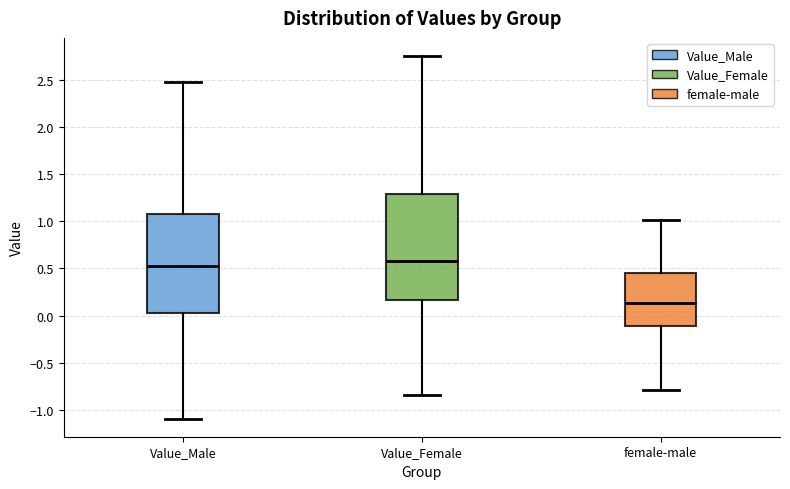

Reading left to right, read every box against the y-axis: the position of its median line, the range the box covers, and the ends of its whiskers. The values are not printed on the chart, so give them approximately, as read against the axis.

Value_Male: median 0.55, box 0.05 to 1.10, whiskers -1.10 to 2.50
Value_Female: median 0.60, box 0.15 to 1.30, whiskers -0.85 to 2.75
female-male: median 0.15, box -0.10 to 0.45, whiskers -0.80 to 1.00